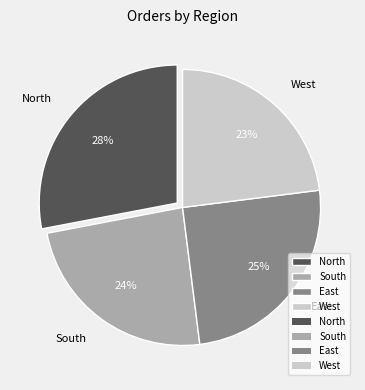

How many slices are in this pie chart?

4